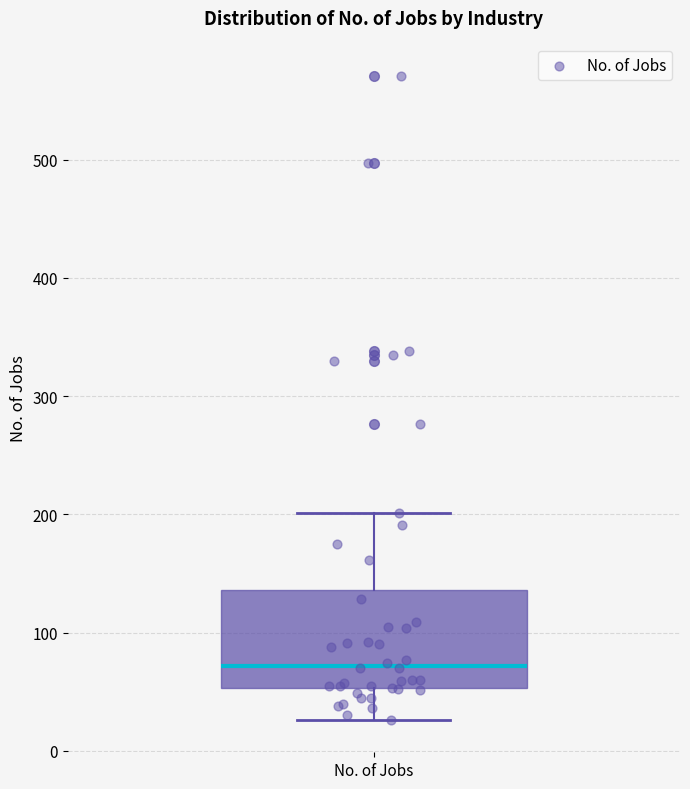

Read this box plot against the y-axis: the position of the median line, the range covered by the box, and the ends of both whiskers. The values are not printed on the chart, so give them approximately, as read against the axis.

median 70, box 50 to 140, whiskers 30 to 200